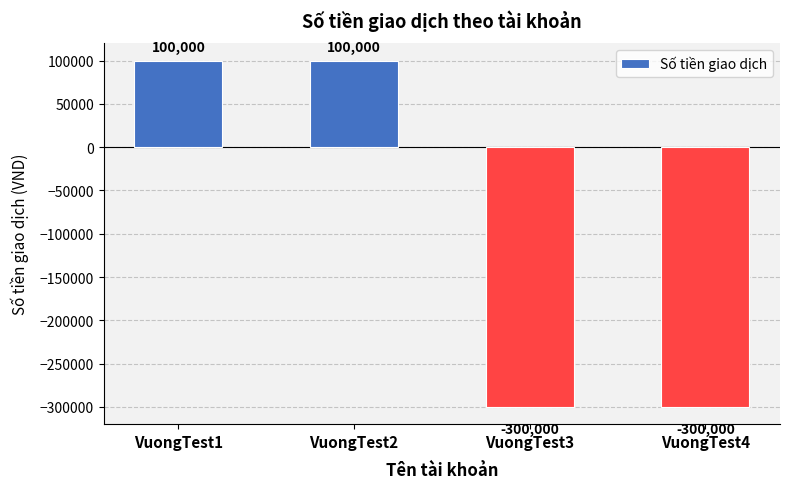

What is the change in value from VuongTest2 to VuongTest4?

-400000